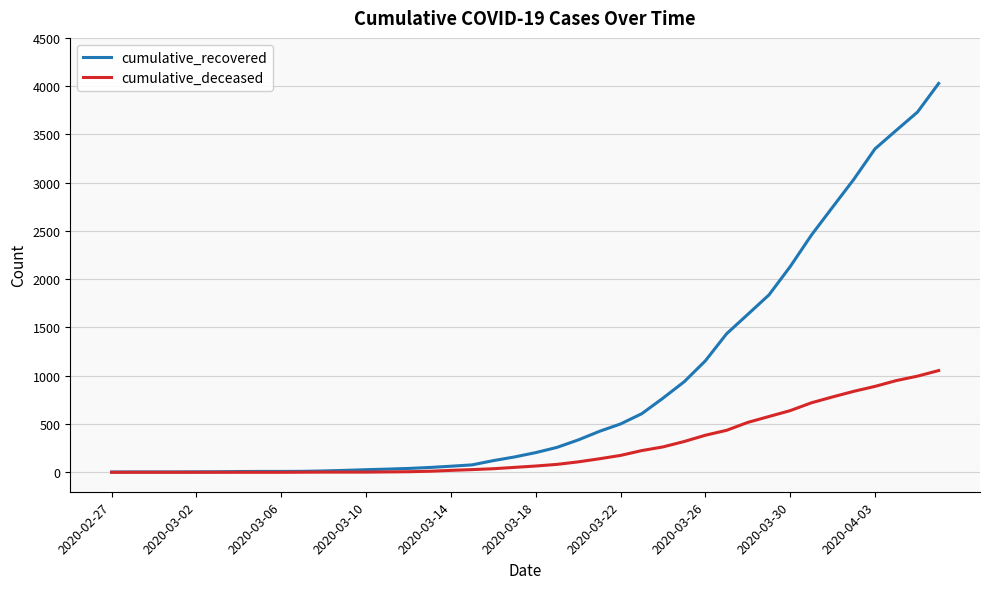

Which series has the widest spread of values?

cumulative_recovered